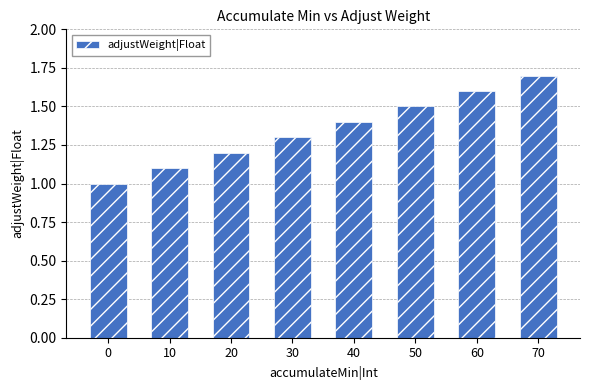

What is the value of the 7th bar from the left?

1.6